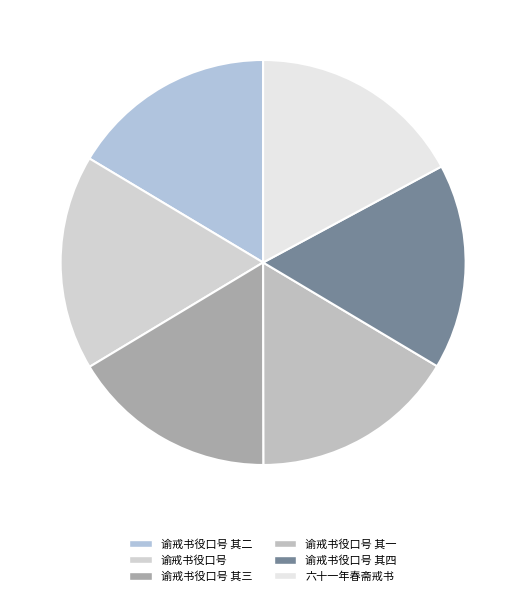

Count the number of slices in the pie.

6